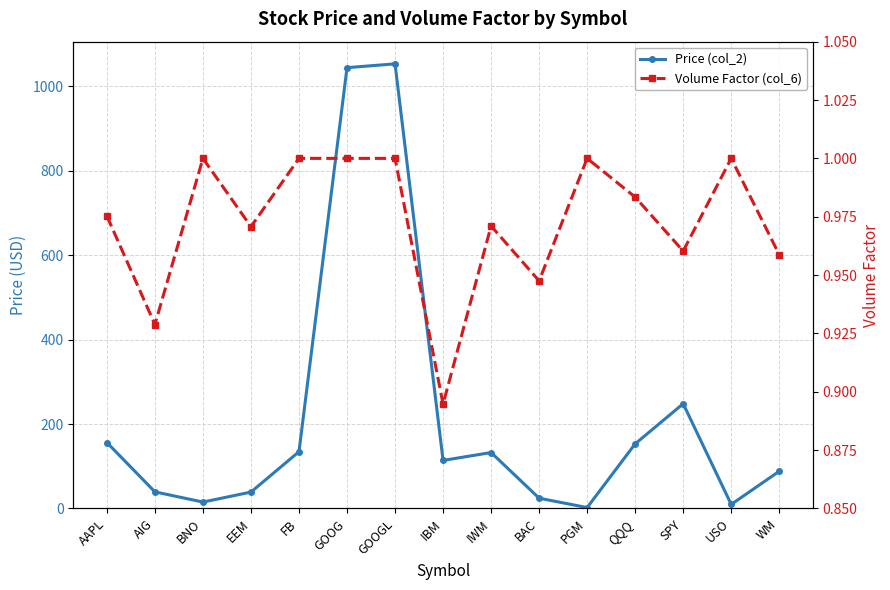

Where is the first local minimum for Price (col_2)?

BNO